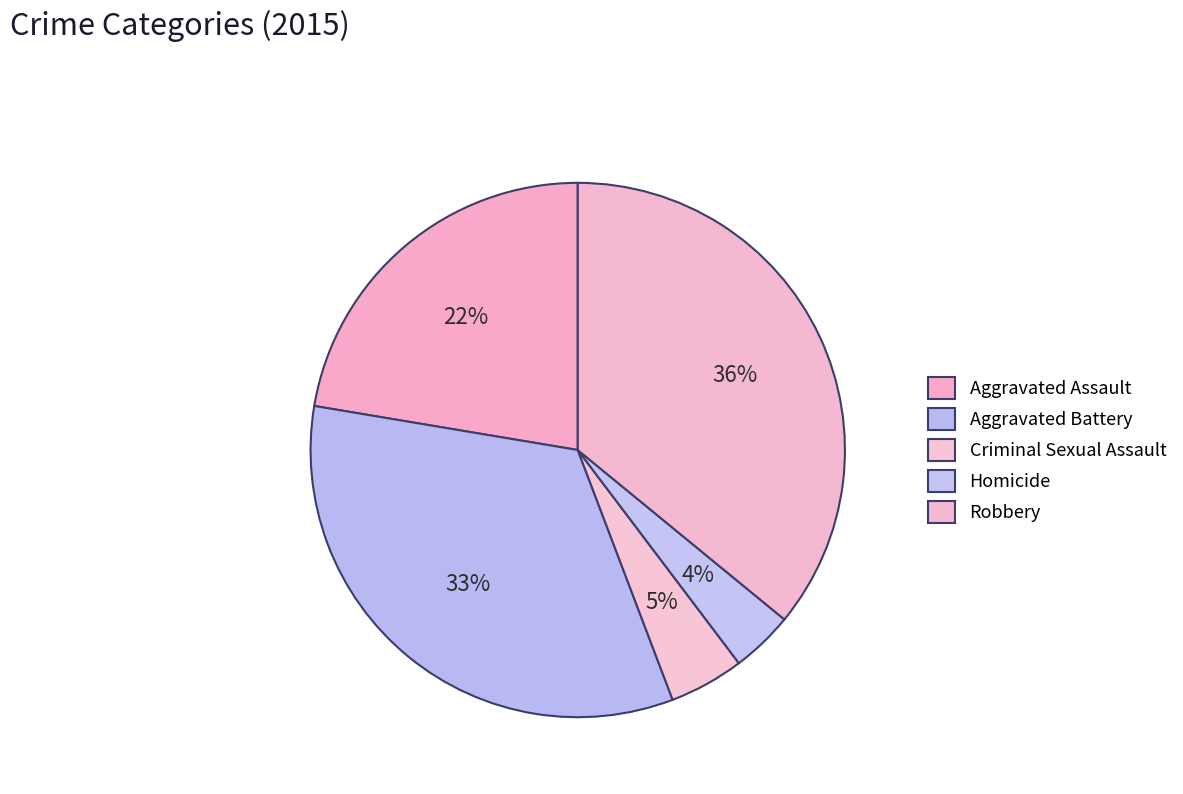

The Homicide slice represents 16% of the pie. True or false?

False